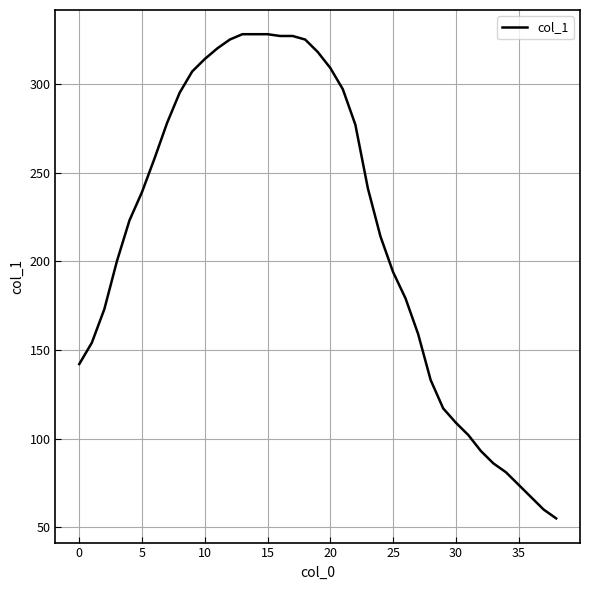

What is the greatest value displayed?

328